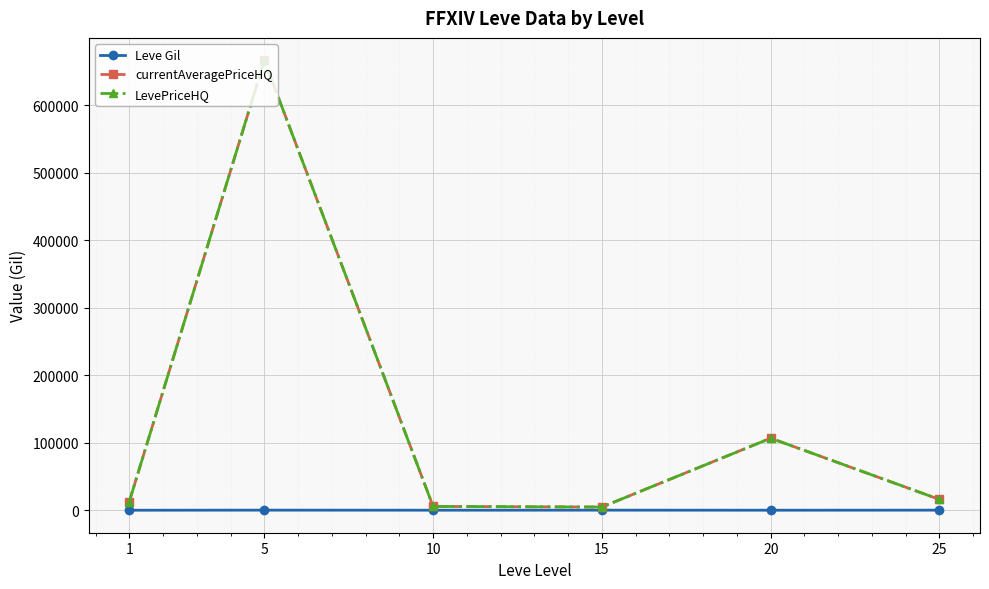

True or false: currentAveragePriceHQ has more than 2 points higher than both neighbors.

False